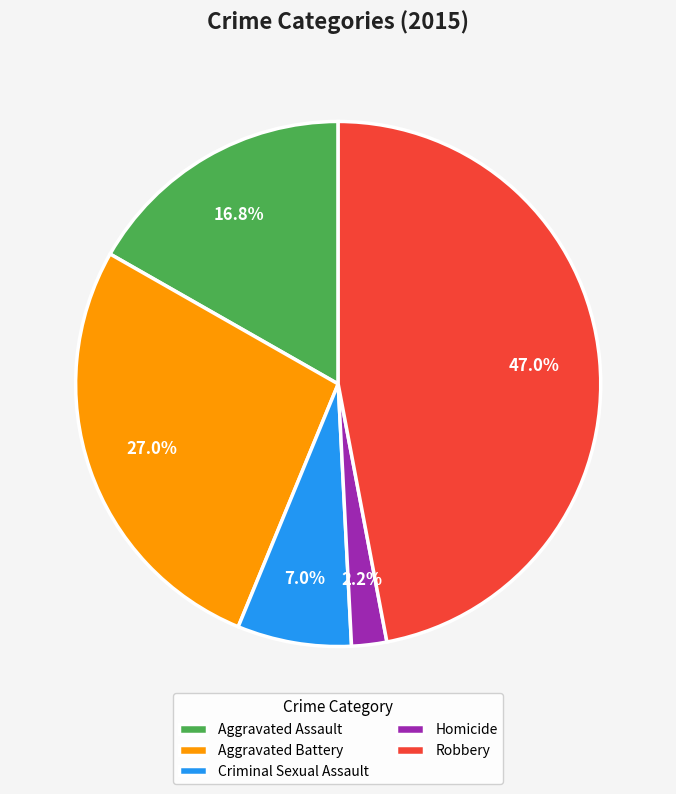

Count the number of slices in the pie.

5